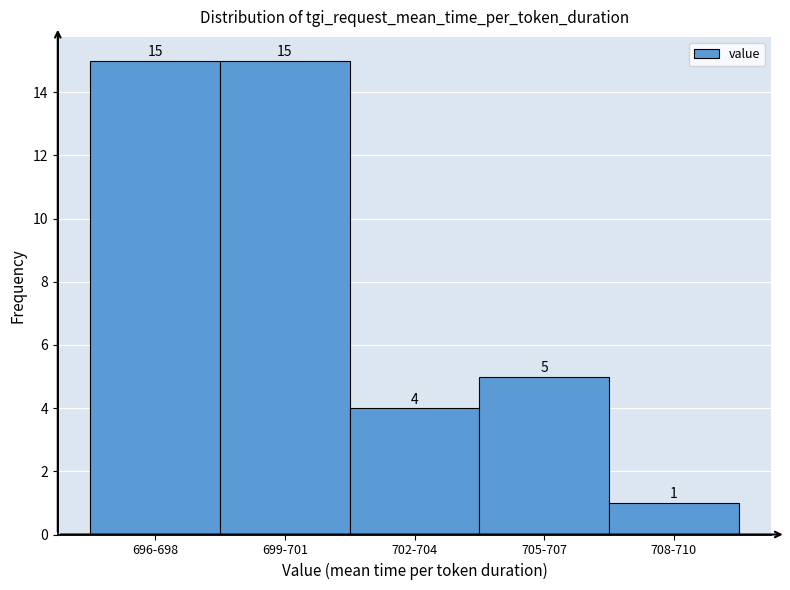

Reading left to right, list all the values displayed in this chart.

15	15	4	5	1